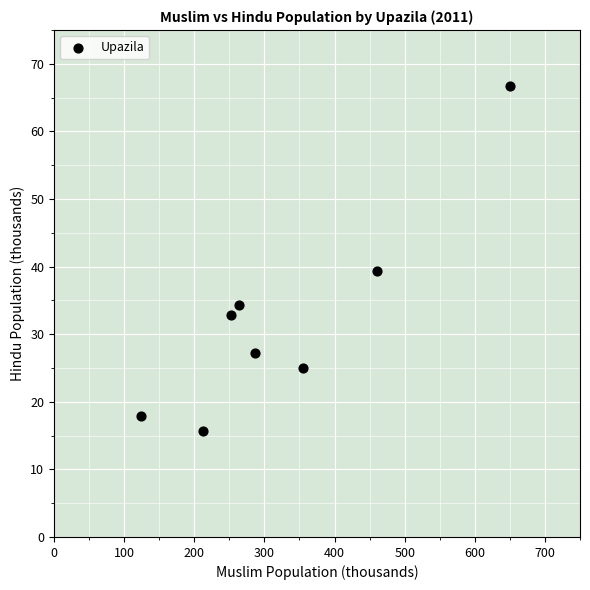

What is the range of X values (max minus min)?

525.9